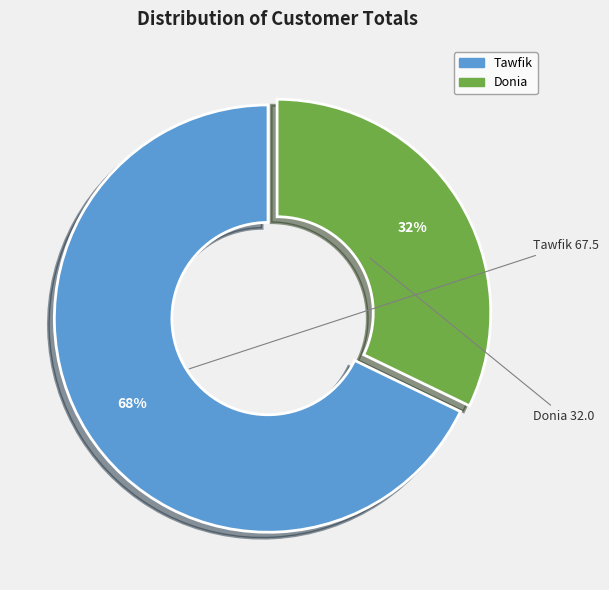

To the nearest percent, what is the difference between the Tawfik and Donia slice percentages?

36%